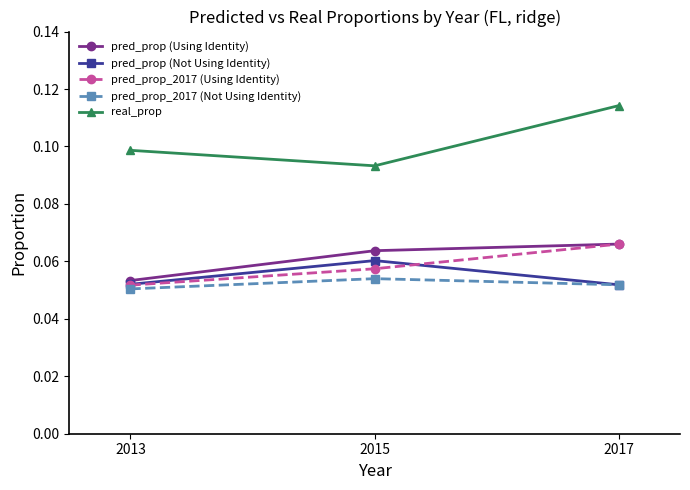

The pred_prop (Not Using Identity) series shows 0.0 at 2015. True or false?

False